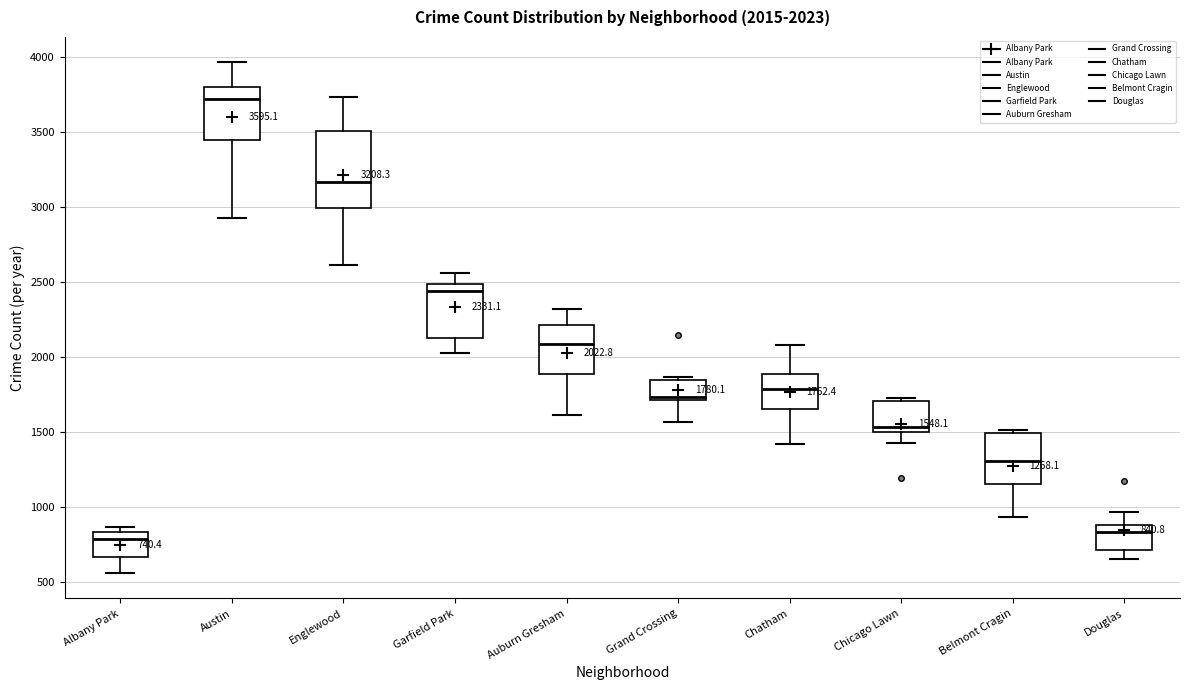

Which box is the tallest, from its lower edge to its upper edge?

Englewood